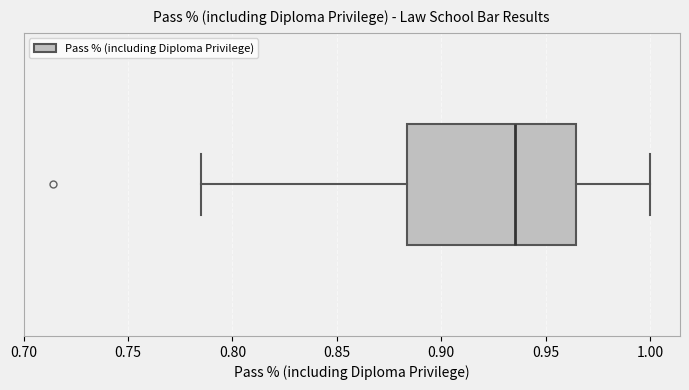

Transcribe this box plot: give where the median line is, the range the box spans, and where the two whiskers end, as read against the x-axis. The values are not printed on the chart, so give them approximately, as read against the axis.

median 0.935, box 0.885 to 0.965, whiskers 0.785 to 1.000